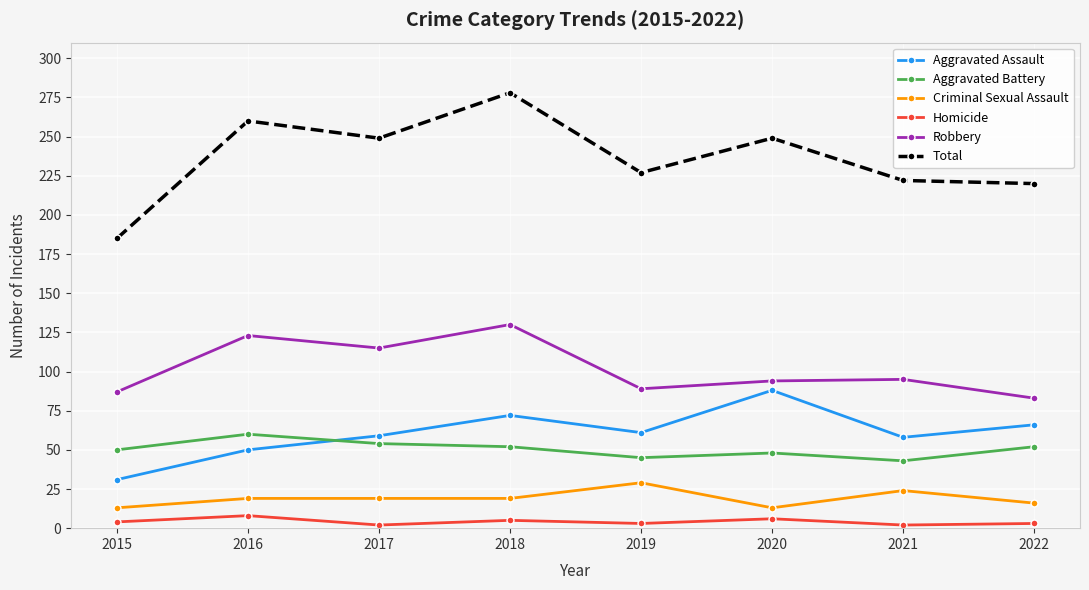

How many intersections are there between Aggravated Assault and Aggravated Battery?

1